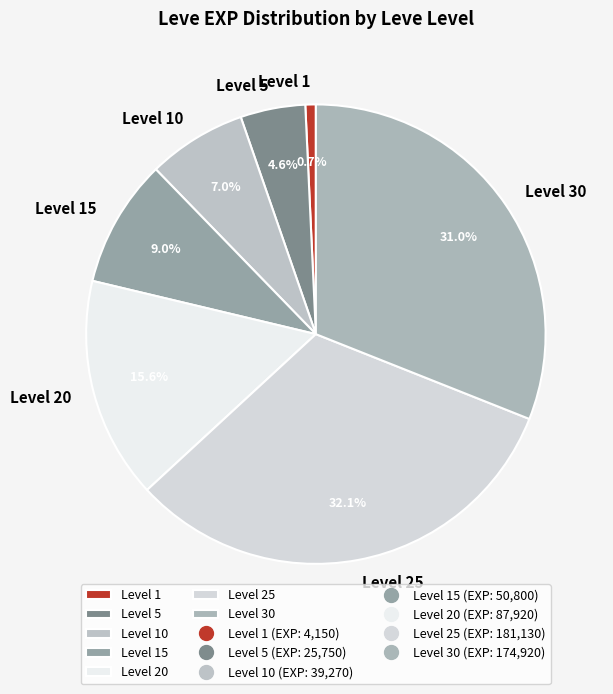

Which category has the biggest portion of the pie?

Level 25